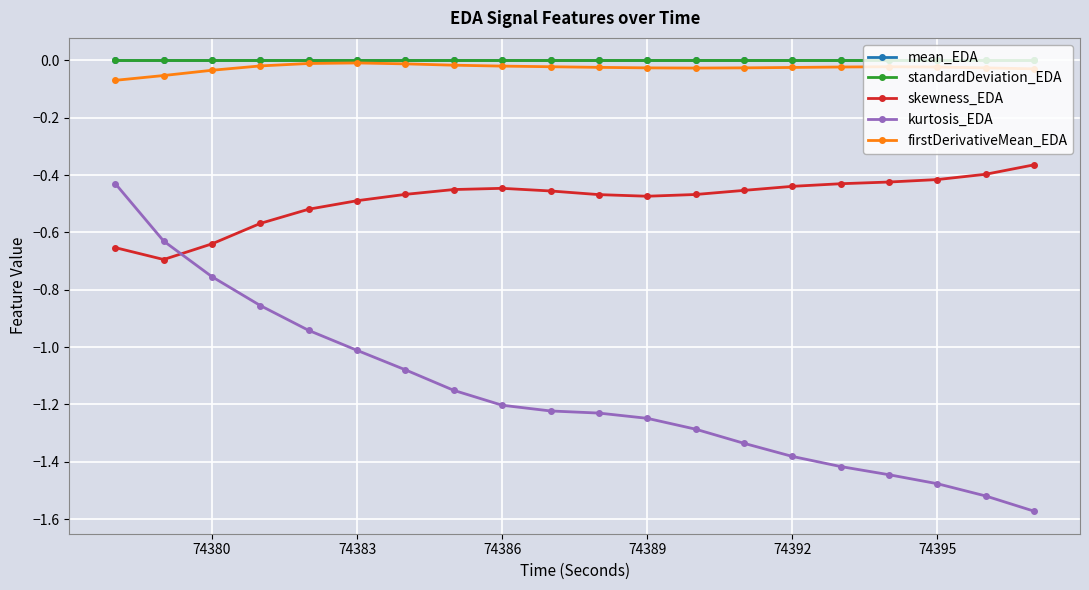

Which series has the largest range (max minus min)?

kurtosis_EDA